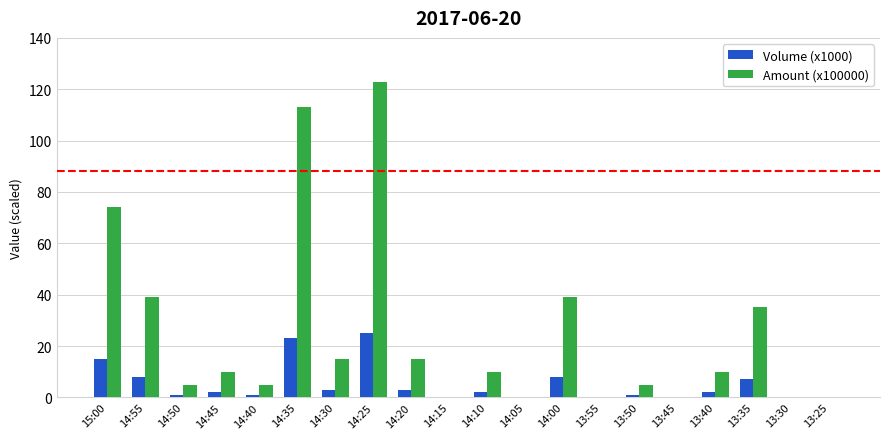

Which category has the highest value in the Amount (x100000) series?

14:25